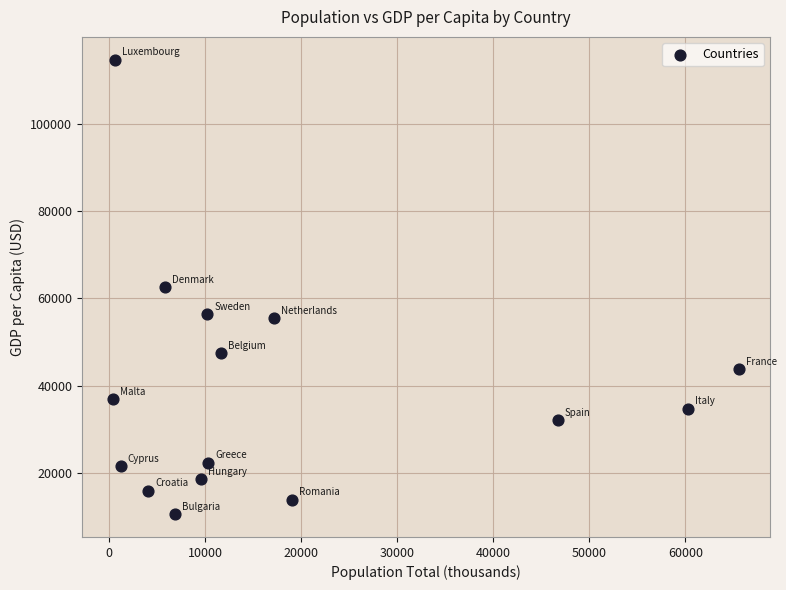

What is the range of X values (max minus min)?

65140.5